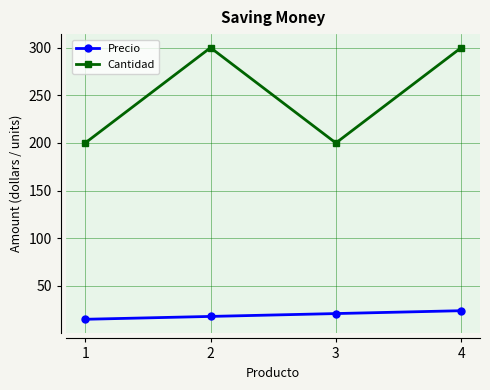

The value of Precio at 4 is 41. True or false?

False